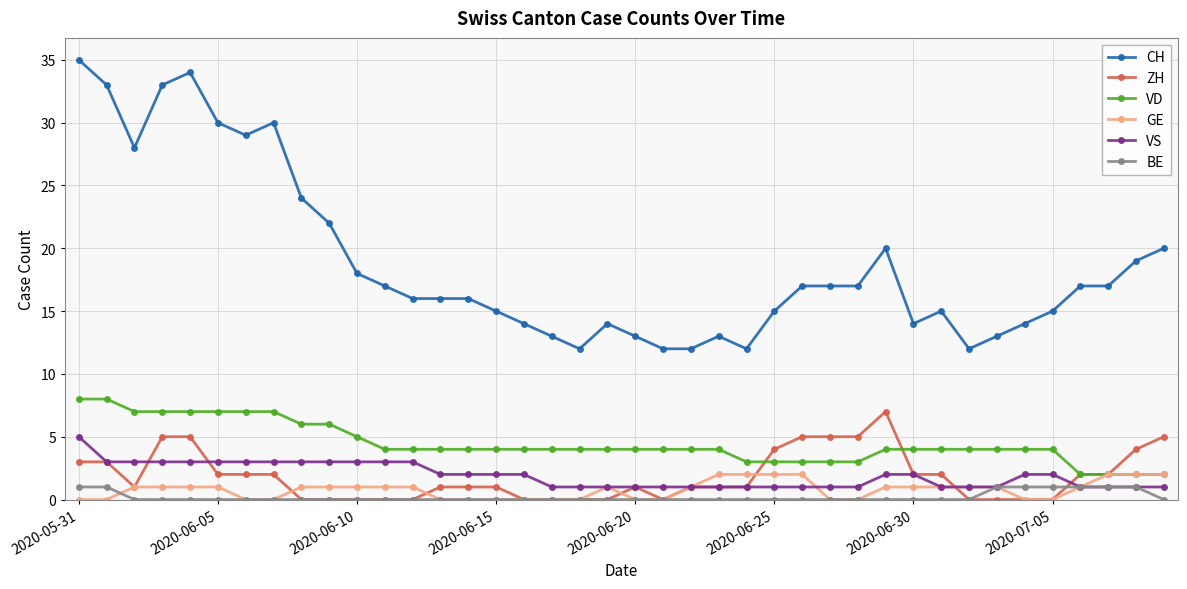

What is the highest value of the CH series?

35